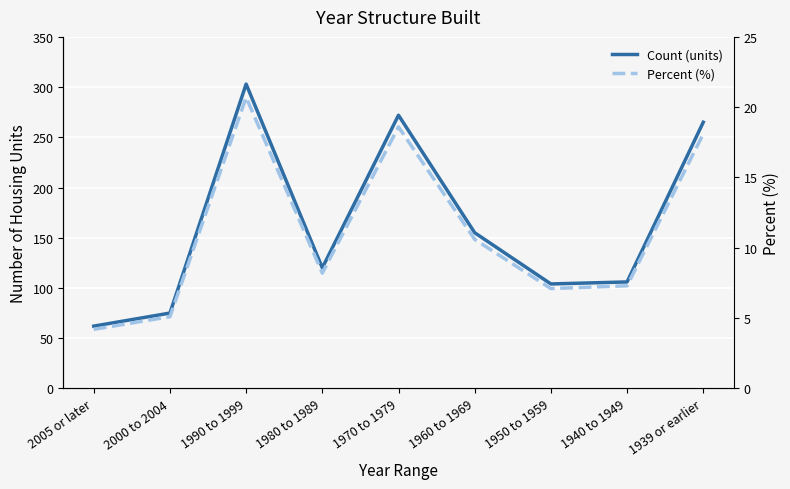

What is the total value across all series at 1980 to 1989?

128.2